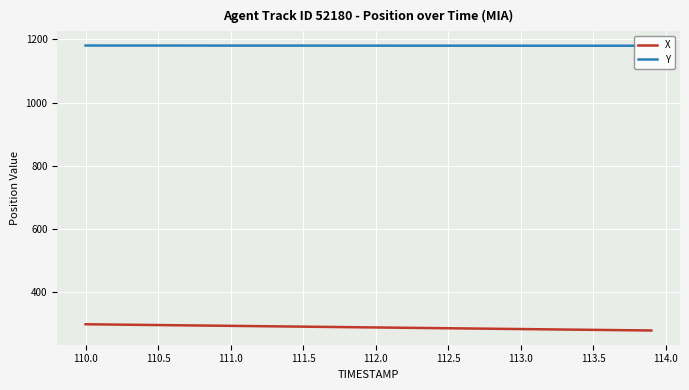

List the series in order of their peak value, highest first.

Y, X